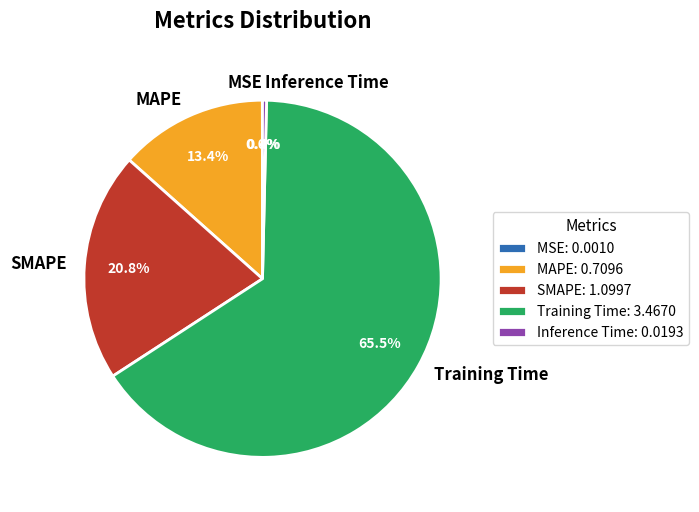

To the nearest percent, what is the combined percentage of SMAPE and MAPE?

34%